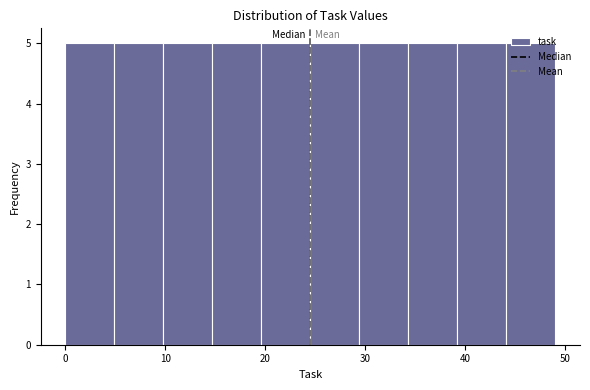

Reading left to right, transcribe this chart: for each bar, give the range it covers on the x-axis and its height. Neither the bar edges nor the heights are printed on the chart, so give them approximately, as read against the axes.

0.0 to 4.9: 5
4.9 to 9.8: 5
9.8 to 14.7: 5
14.7 to 19.6: 5
19.6 to 24.5: 5
24.5 to 29.4: 5
29.4 to 34.3: 5
34.3 to 39.2: 5
39.2 to 44.1: 5
44.1 to 49.0: 5